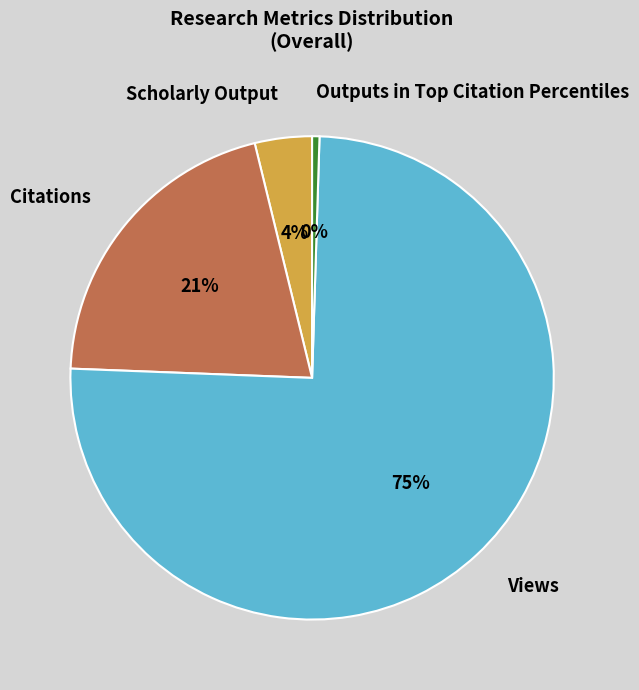

How many slices are in this pie chart?

4